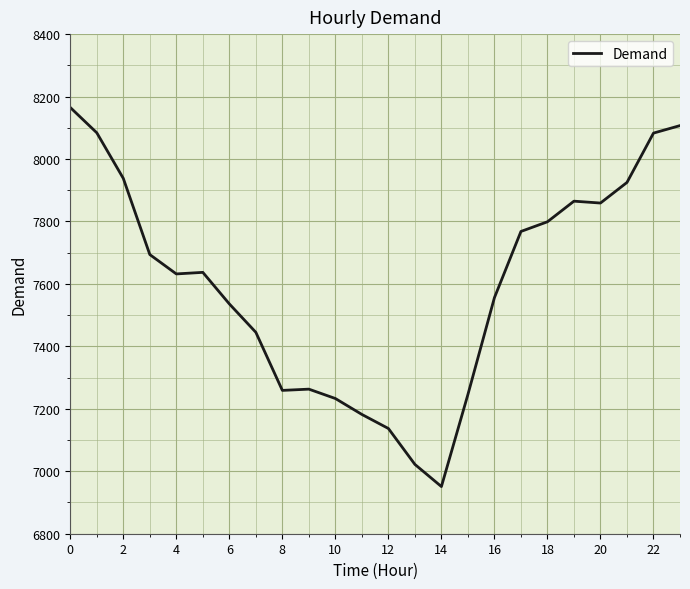

What is the smallest value displayed?

6951